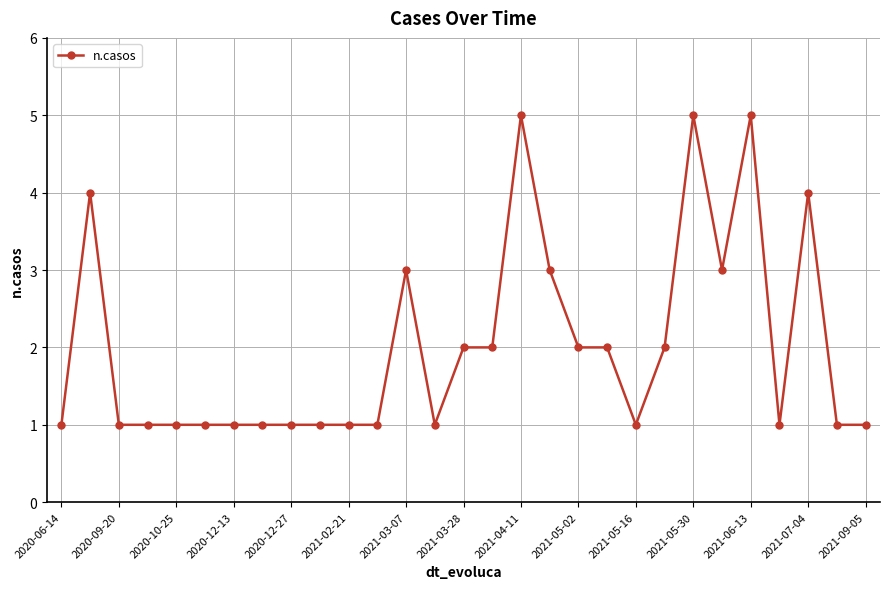

How many lines are shown in the chart?

1